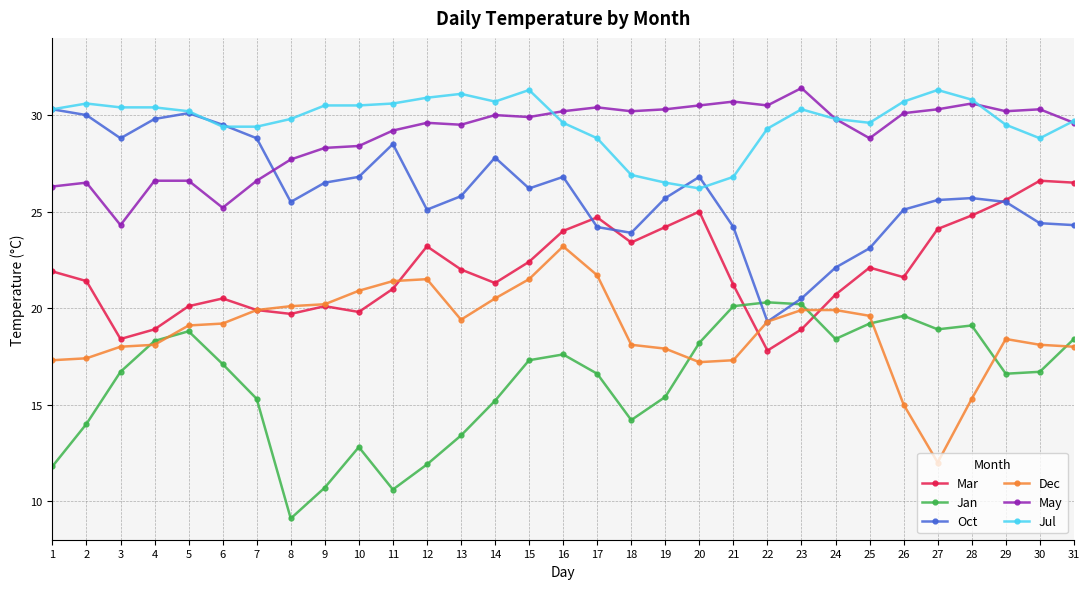

At which label does Mar first exceed 21?

1